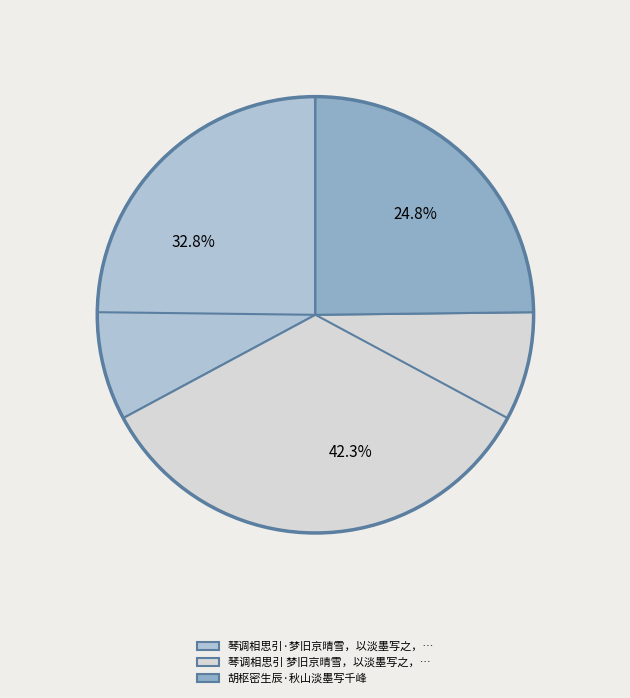

Is there any slice that represents more than half of the pie?

No